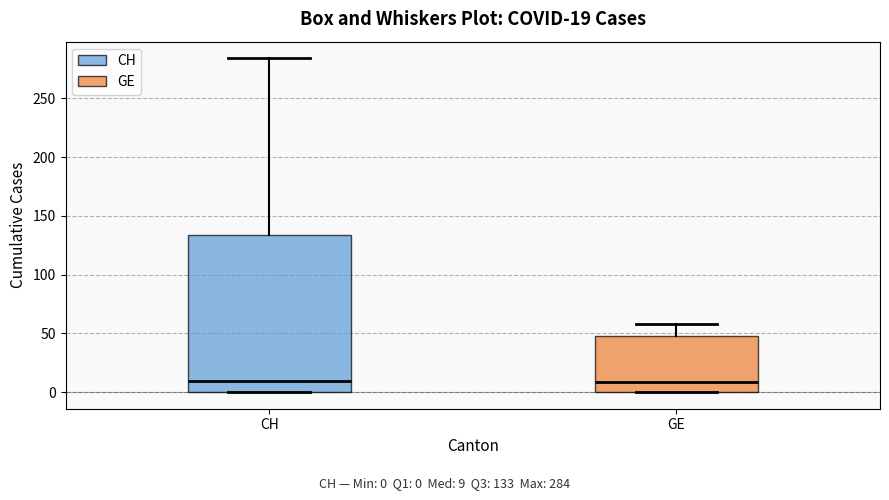

Which box is the tallest, from its lower edge to its upper edge?

CH